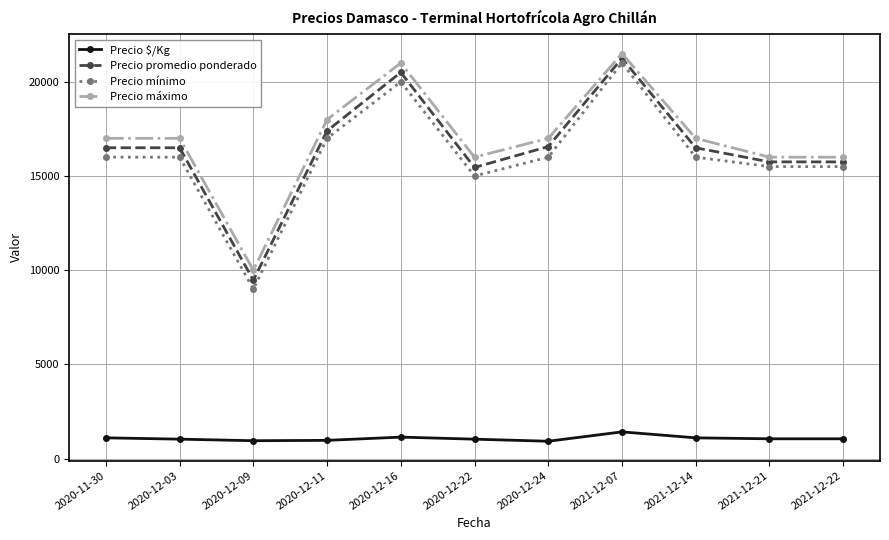

At which category does Precio máximo reach its first local valley?

2020-12-09